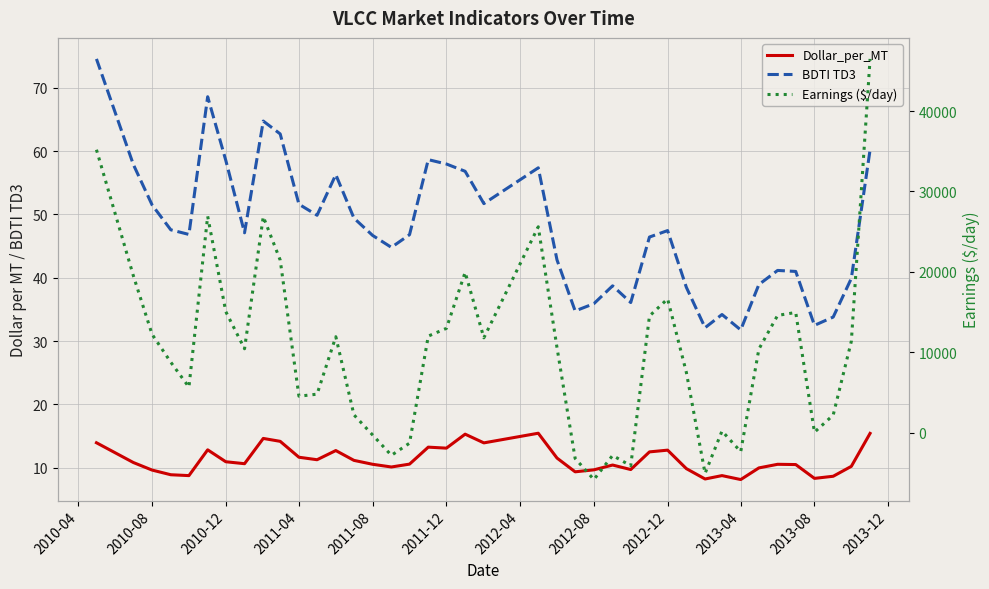

Is this an area chart (filled region under the line)?

No